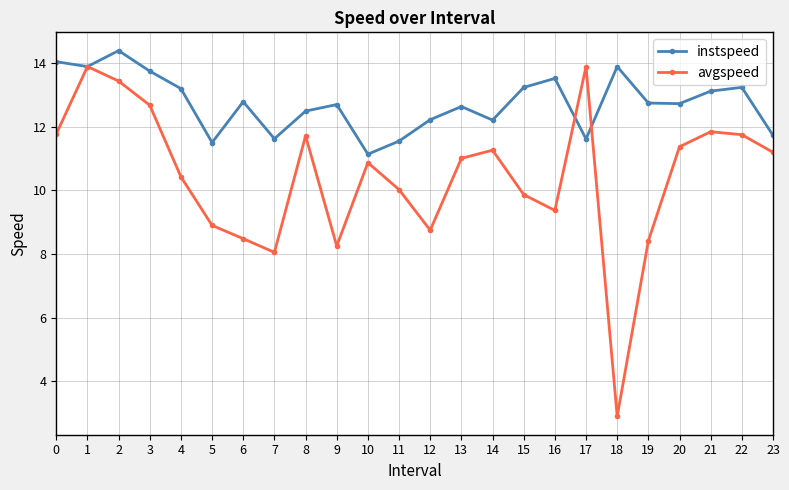

How many lines are shown in the chart?

2